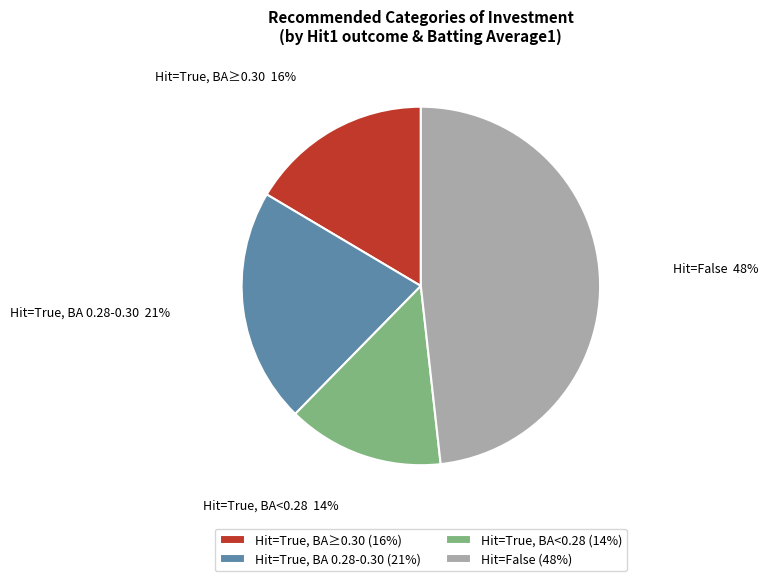

Which slice is the smallest?

Hit=True, BA<0.28 (14%)